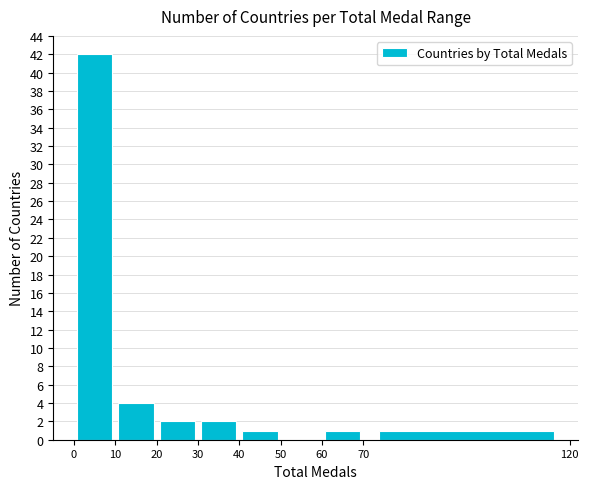

Which range on the x-axis has the tallest bar?

0 to 10